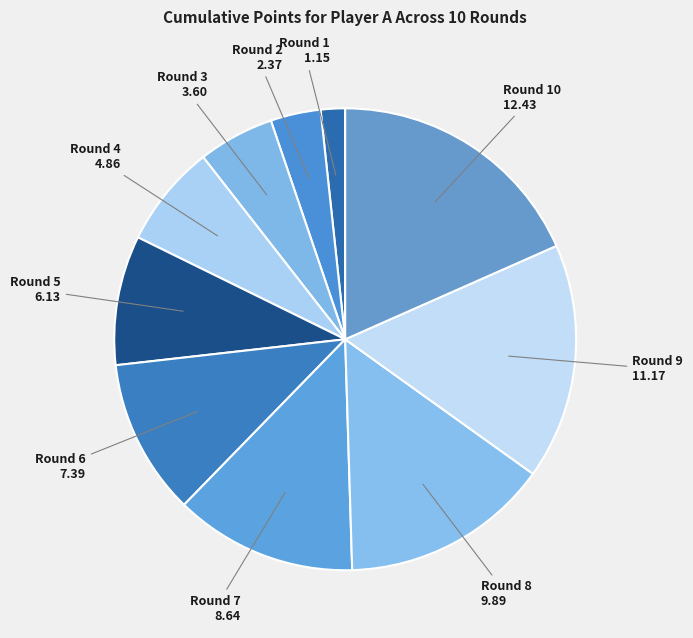

Which category has the biggest portion of the pie?

Round 10